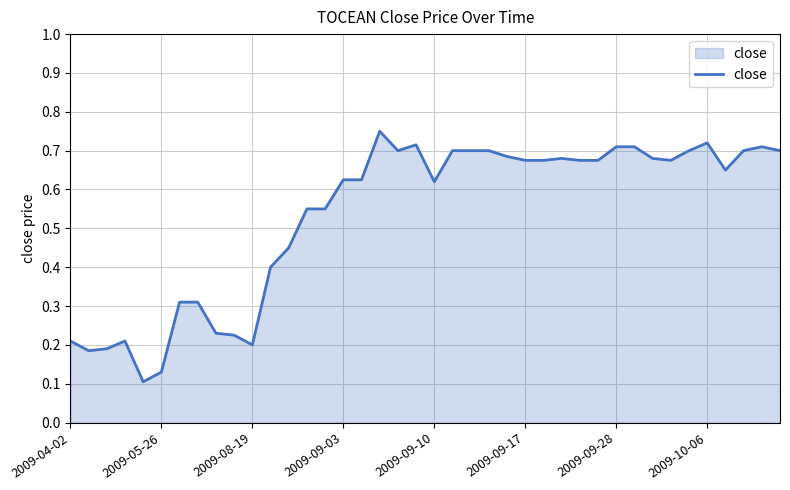

How many lines are shown in the chart?

1